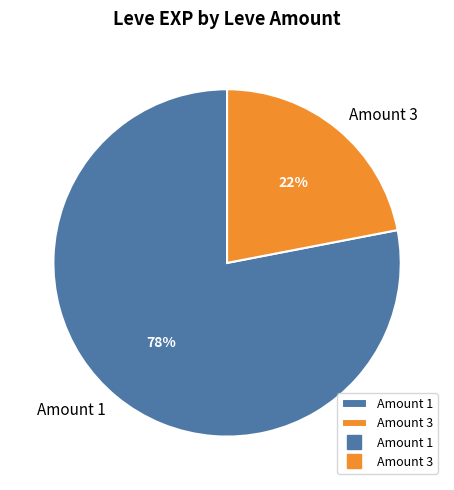

Does Amount 1 account for over 50% of the chart?

Yes